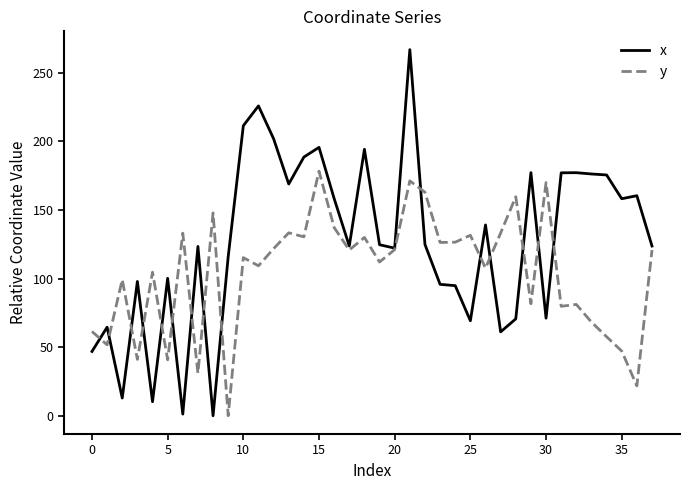

Rank the series by their maximum value, from highest to lowest.

x, y